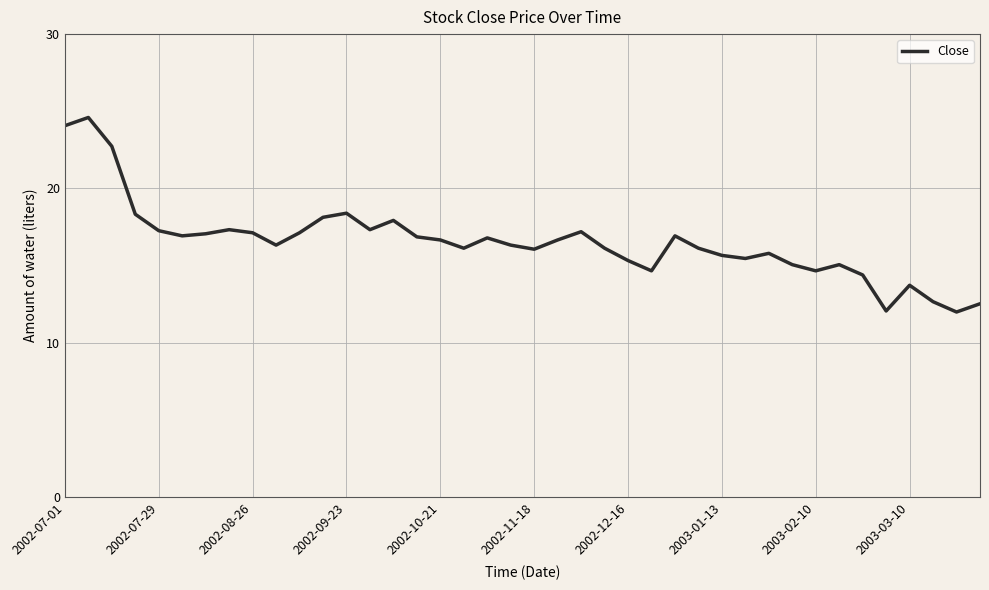

What is the minimum value shown in the chart?

12.0